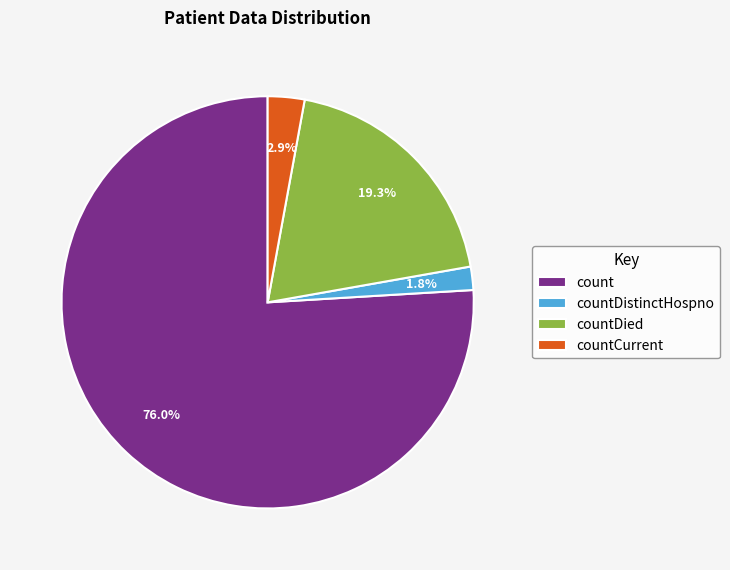

Count the number of slices in the pie.

4